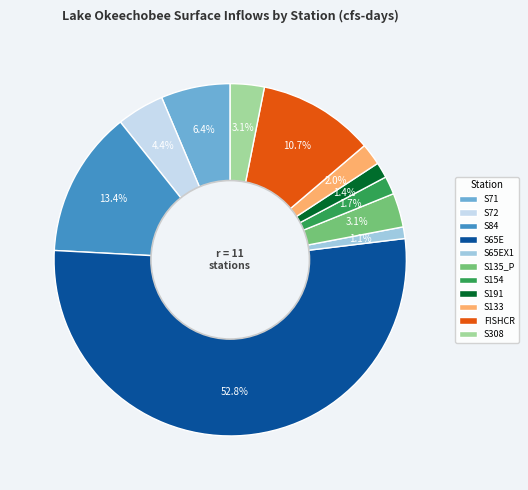

Is the sum of S135_P and S65E greater than half?

Yes